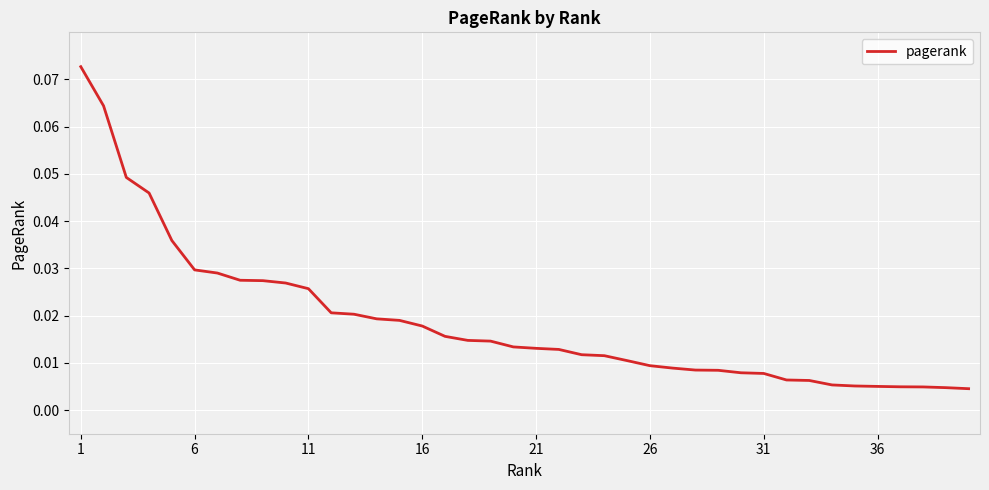

Which category has the highest value across all series?

1